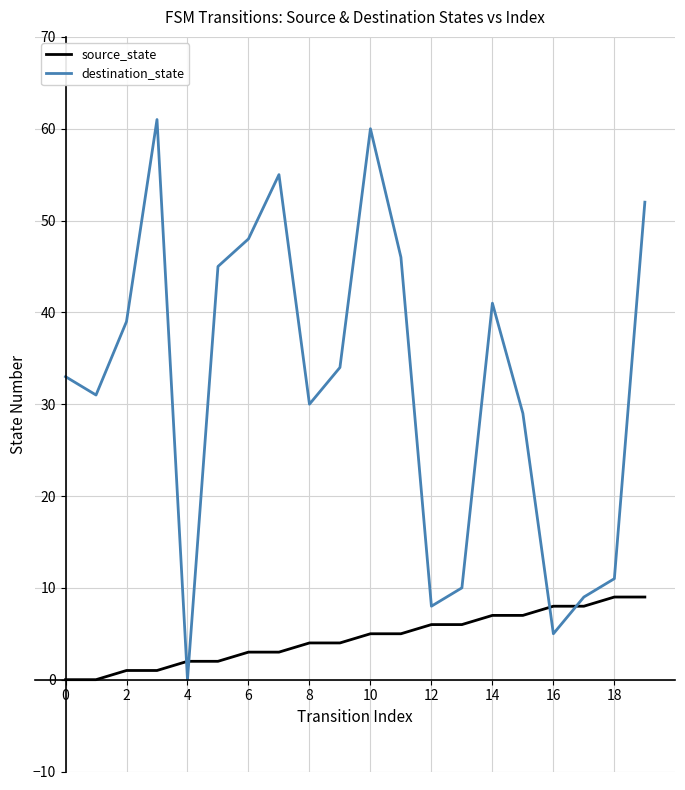

True or false: source_state and destination_state cross at least once.

True